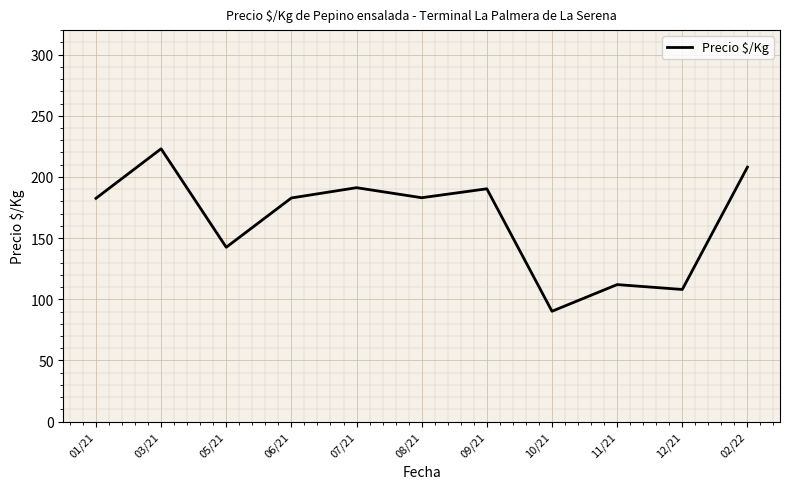

Is this an area chart (filled region under the line)?

No